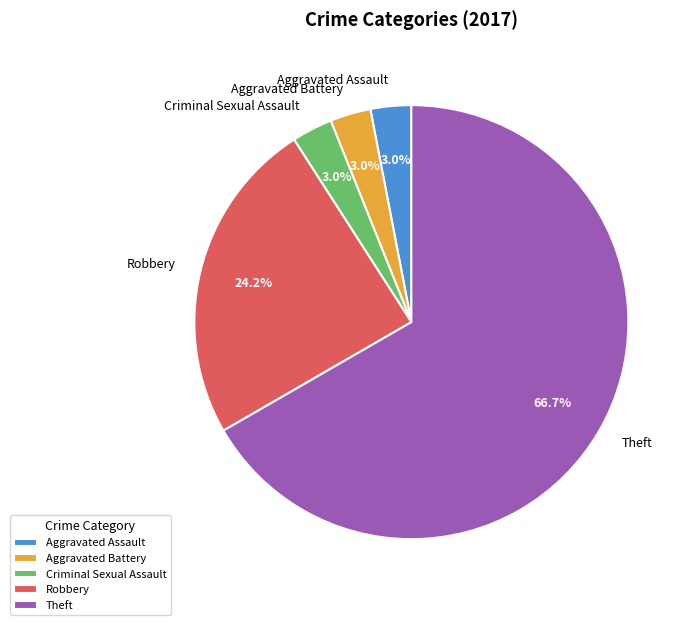

What is the ratio of the value at Aggravated Battery to the value at Criminal Sexual Assault?

1.0